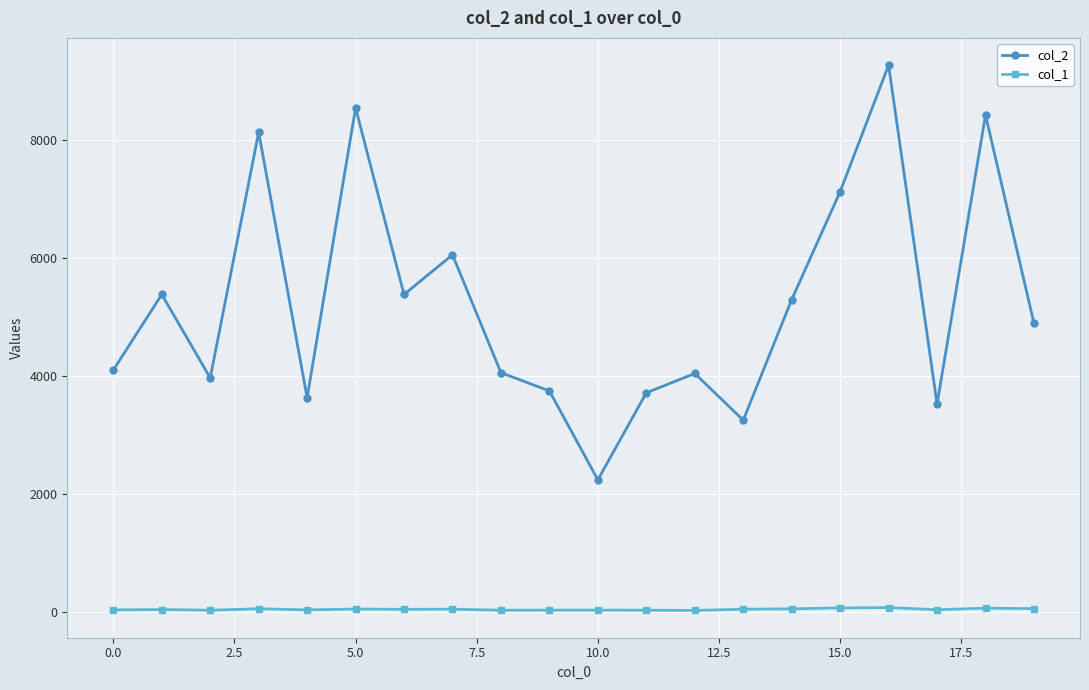

Which series has the largest range (max minus min)?

col_2